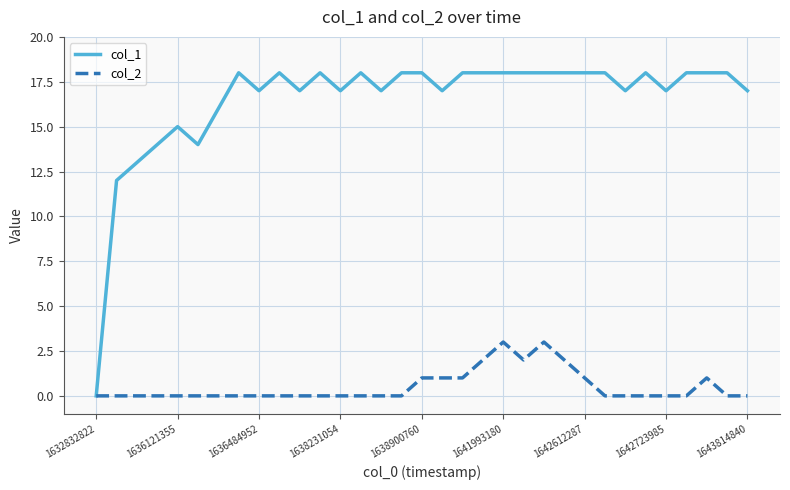

Which series has the widest spread of values?

col_1